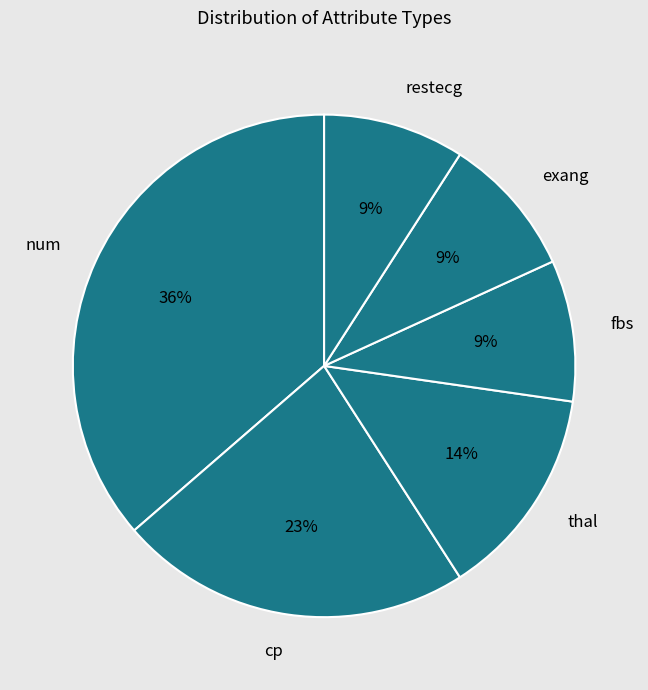

Is num the majority of the pie?

No